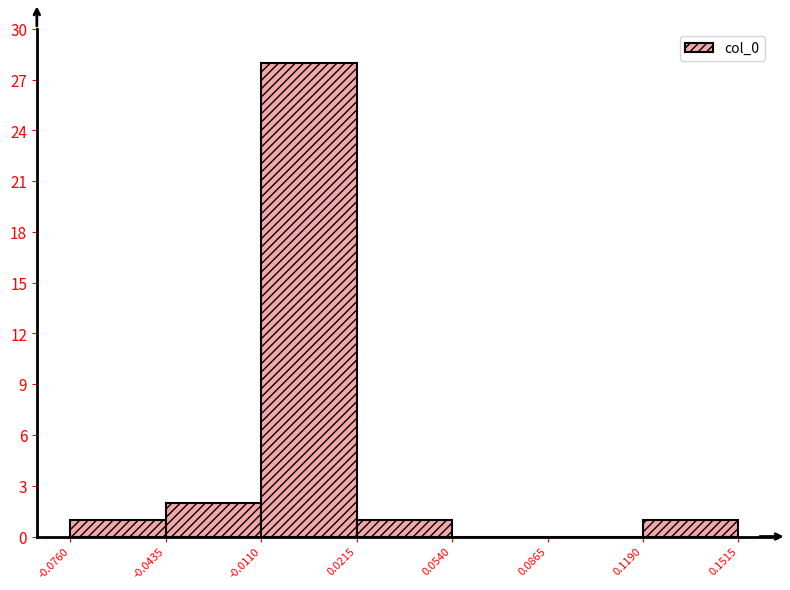

What is the height of the bar covering -0.0435 to -0.0110 on the x-axis? The values are not printed on the chart, so give them approximately, as read against the axis.

2